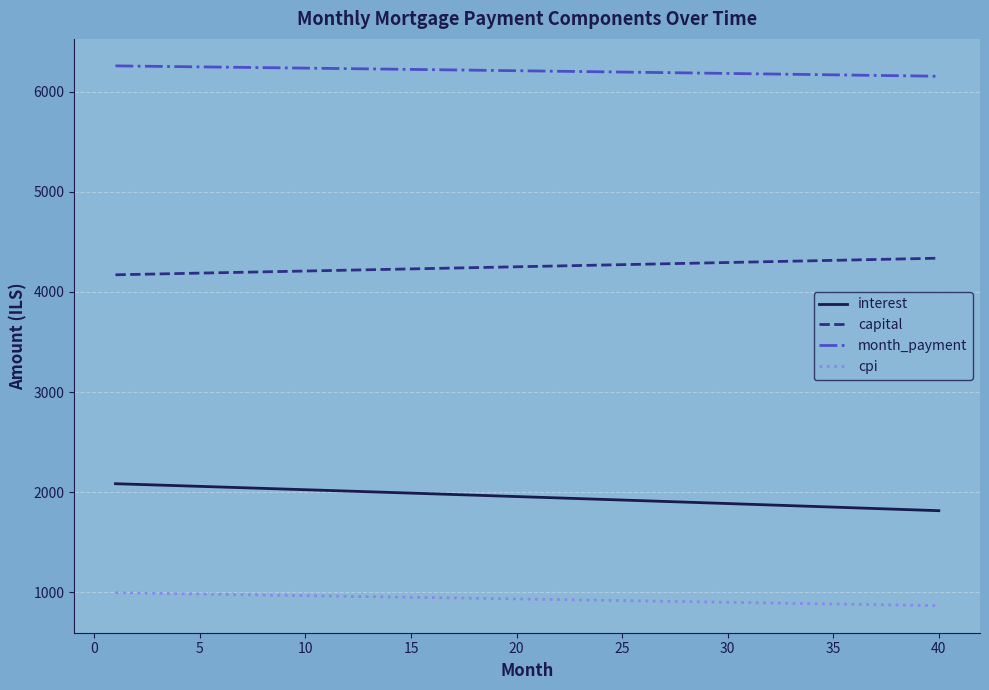

Which series has the largest total across all categories?

month_payment